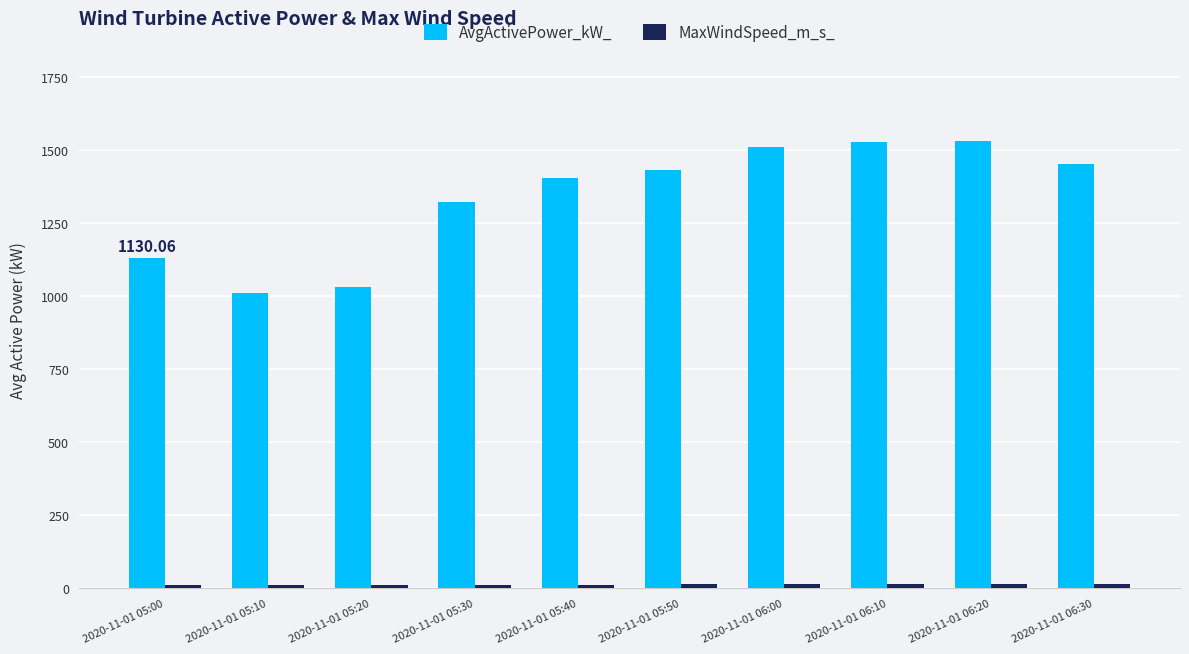

Which series has the largest total across all categories?

AvgActivePower_kW_